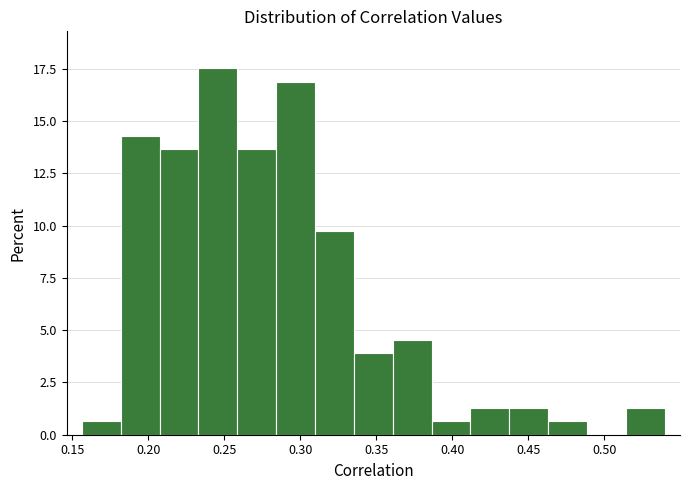

What is the height of the bar covering 0.285 to 0.310 on the x-axis? Neither the bar edges nor the heights are printed on the chart, so give them approximately, as read against the axes.

17.0